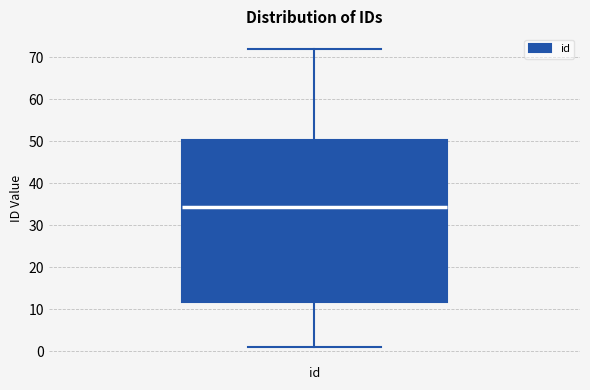

Transcribe this box plot: give where the median line is, the range the box spans, and where the two whiskers end, as read against the y-axis. The values are not printed on the chart, so give them approximately, as read against the axis.

median 35, box 12 to 50, whiskers 1 to 72